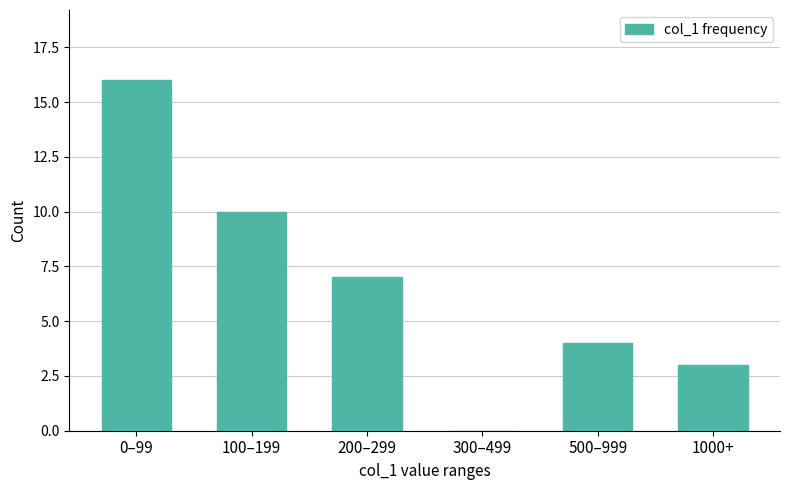

Reading left to right, transcribe all the data shown in this chart.

0–99=16	100–199=10	200–299=7	300–499=0	500–999=4	1000+=3